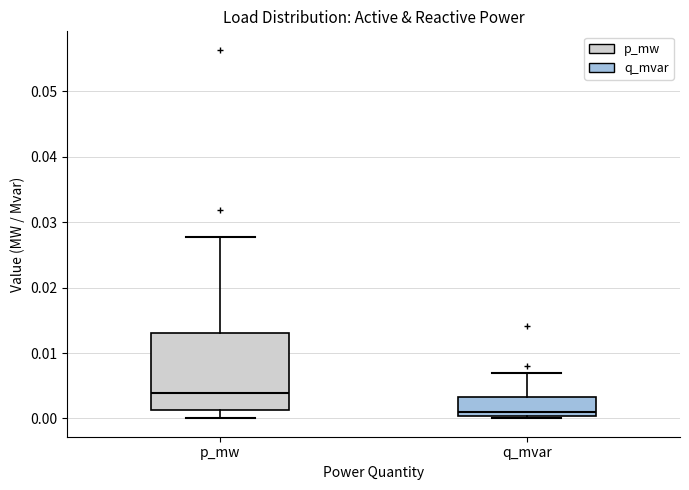

Comparing the boxes themselves (not the whiskers), which one is the tallest?

p_mw